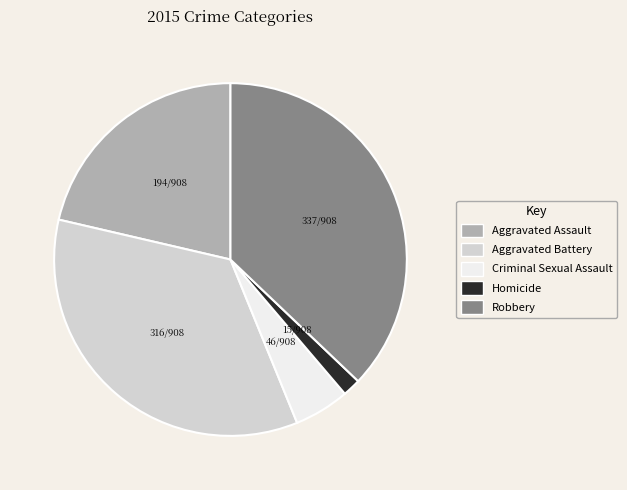

True or false: Aggravated Assault accounts for 34% of the total.

False